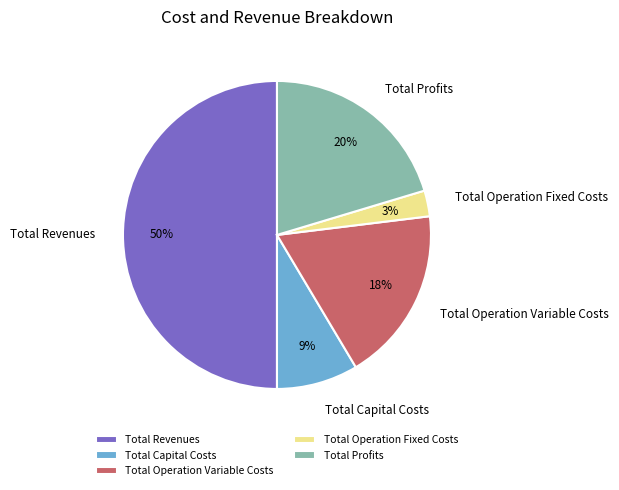

To the nearest percent, what portion does Total Profits represent?

20%